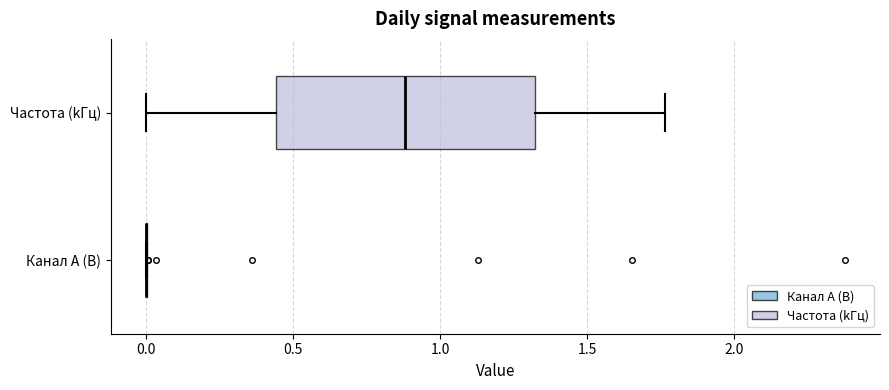

Reading bottom to top, read every box against the x-axis: the position of its median line, the range the box covers, and the ends of its whiskers. The values are not printed on the chart, so give them approximately, as read against the axis.

Канал A (В): box collapsed to a line at 0.00, whiskers 0.00 to 0.00
Частота (kГц): median 0.90, box 0.45 to 1.30, whiskers 0.00 to 1.75